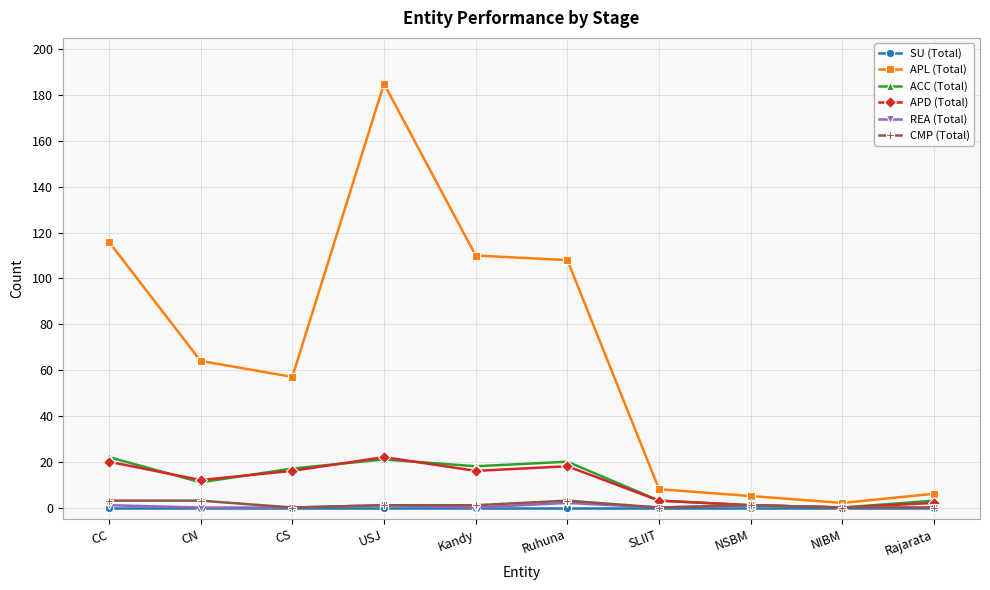

At which label is APD (Total) closest to 11?

CN